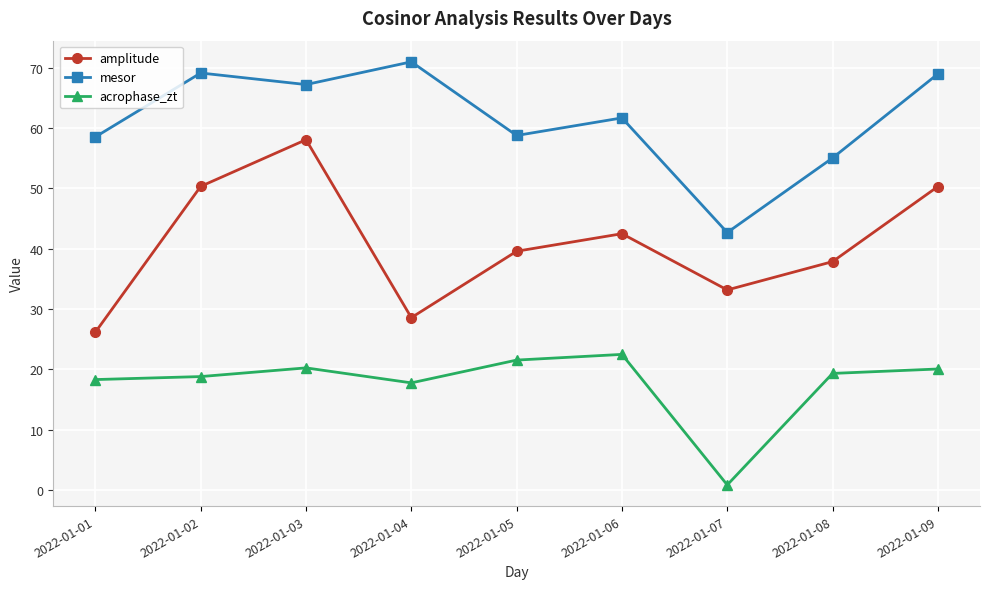

What are all the series names shown in the legend?

amplitude, mesor, acrophase_zt